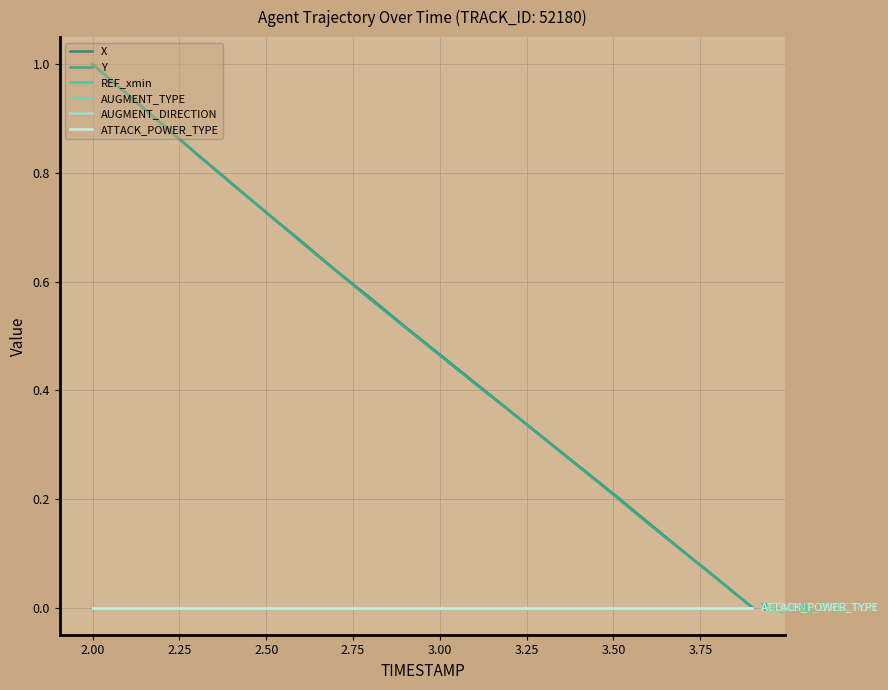

Is this an area chart (filled region under the line)?

No